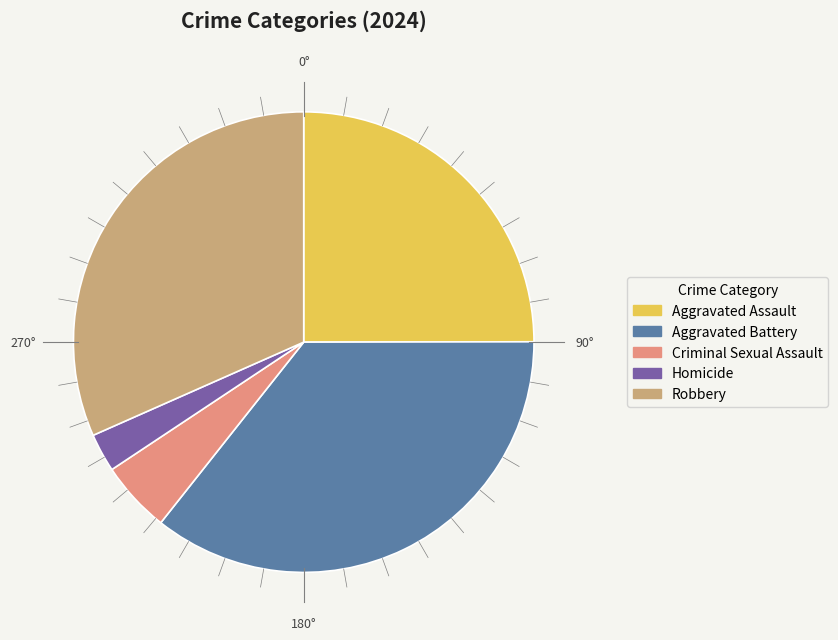

Is it true that Robbery is 38% of the pie?

False